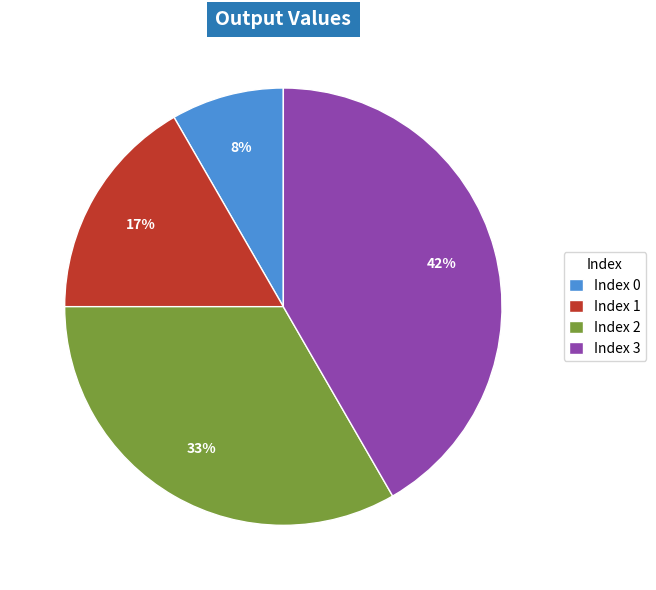

The Index 3 slice represents 47% of the pie. True or false?

False